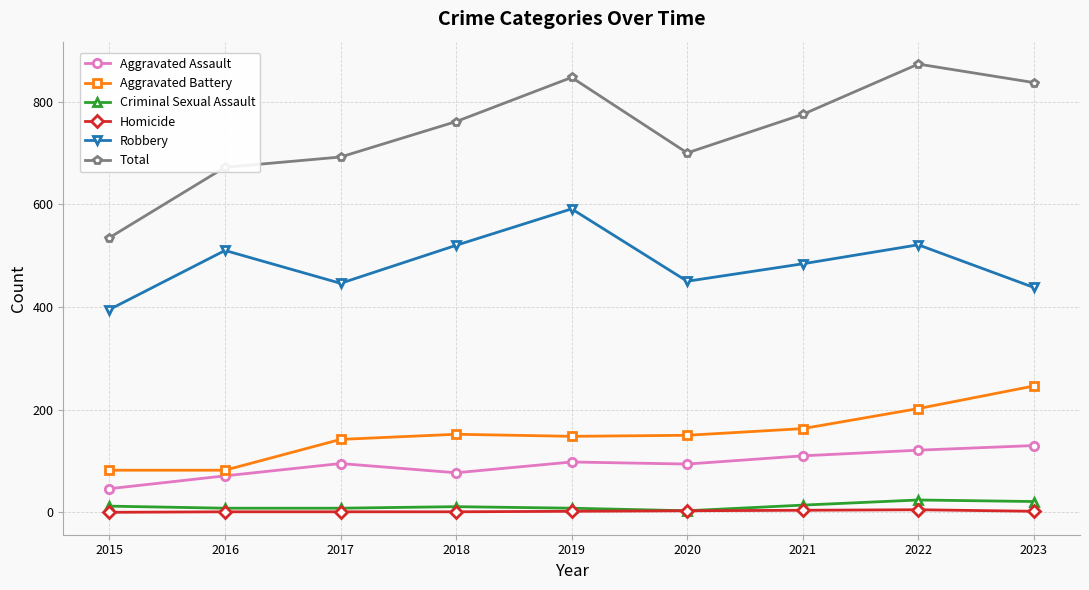

Rank the series by their maximum value, from lowest to highest.

Homicide, Criminal Sexual Assault, Aggravated Assault, Aggravated Battery, Robbery, Total